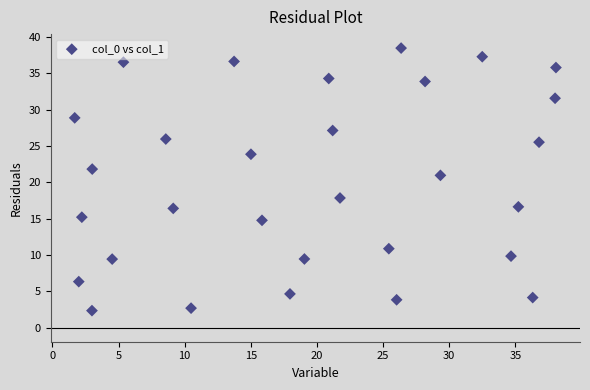

What is the range of Y values (max minus min)?

36.1